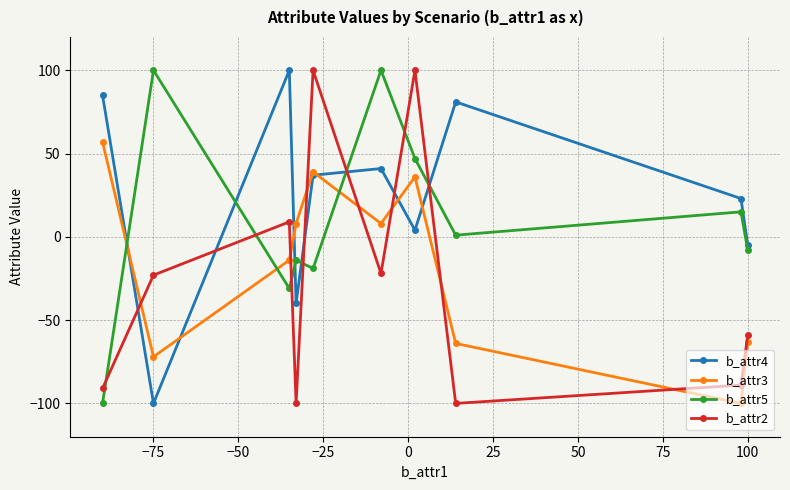

True or false: b_attr4 and b_attr5 cross at least once.

True